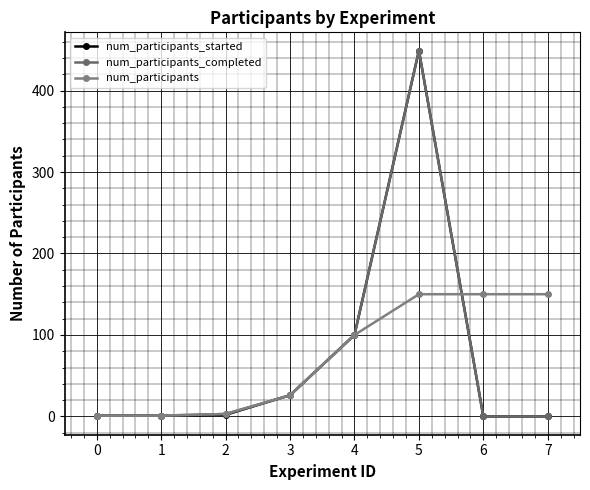

How many lines are shown in the chart?

3